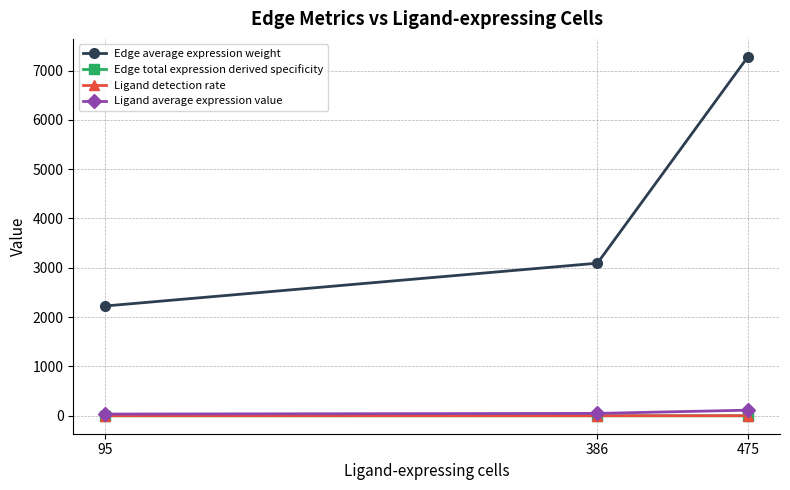

Is the value of Edge average expression weight at 386 greater than the value of Ligand detection rate at 475?

Yes